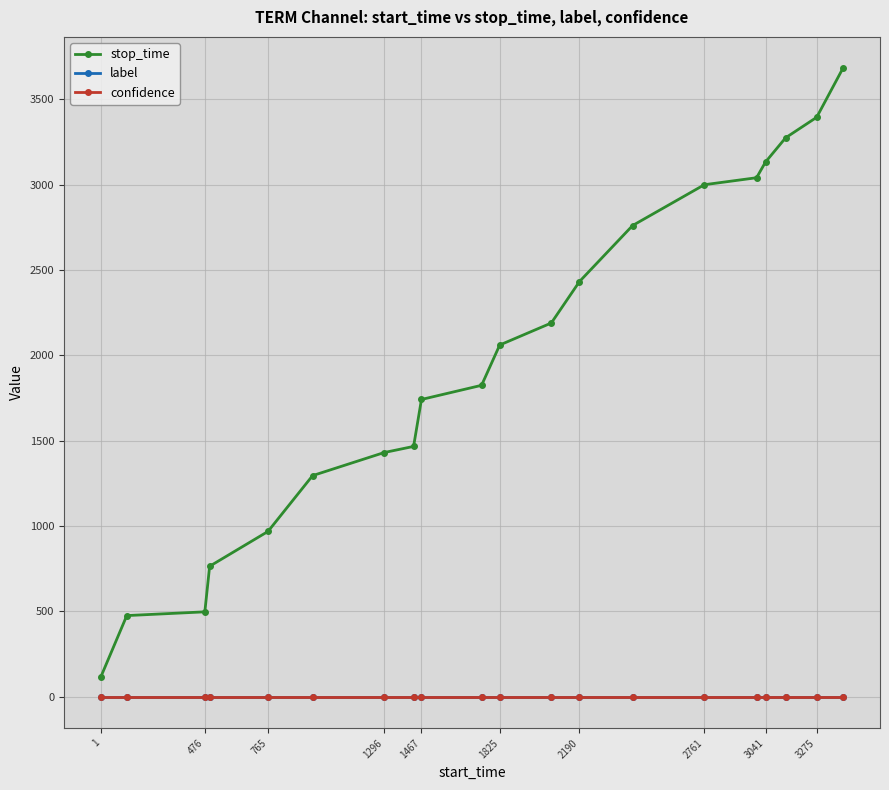

How many lines are shown in the chart?

3